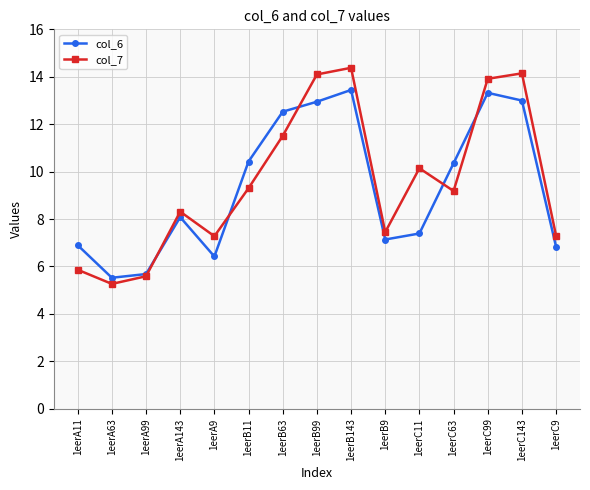

What is the sum of all col_7 values?

143.7